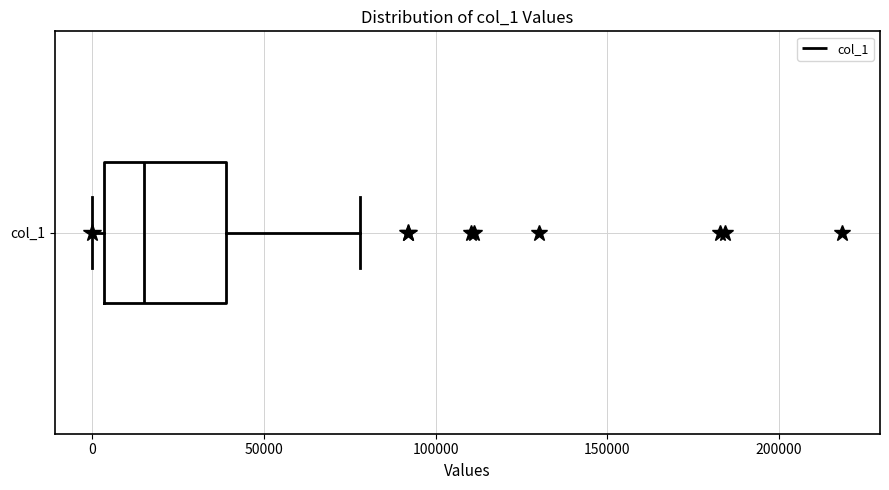

Transcribe this box plot: give where the median line is, the range the box spans, and where the two whiskers end, as read against the x-axis. The values are not printed on the chart, so give them approximately, as read against the axis.

median 15000, box 5000 to 40000, whiskers 0 to 80000